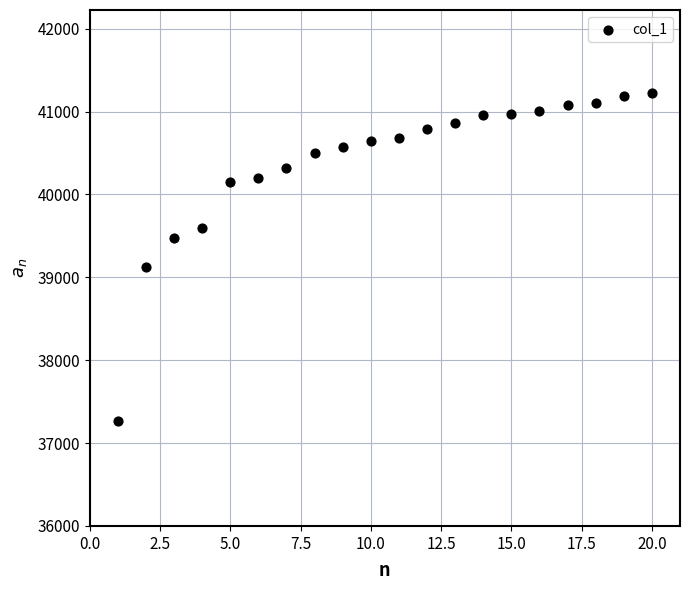

What is the range of Y values (max minus min)?

3963